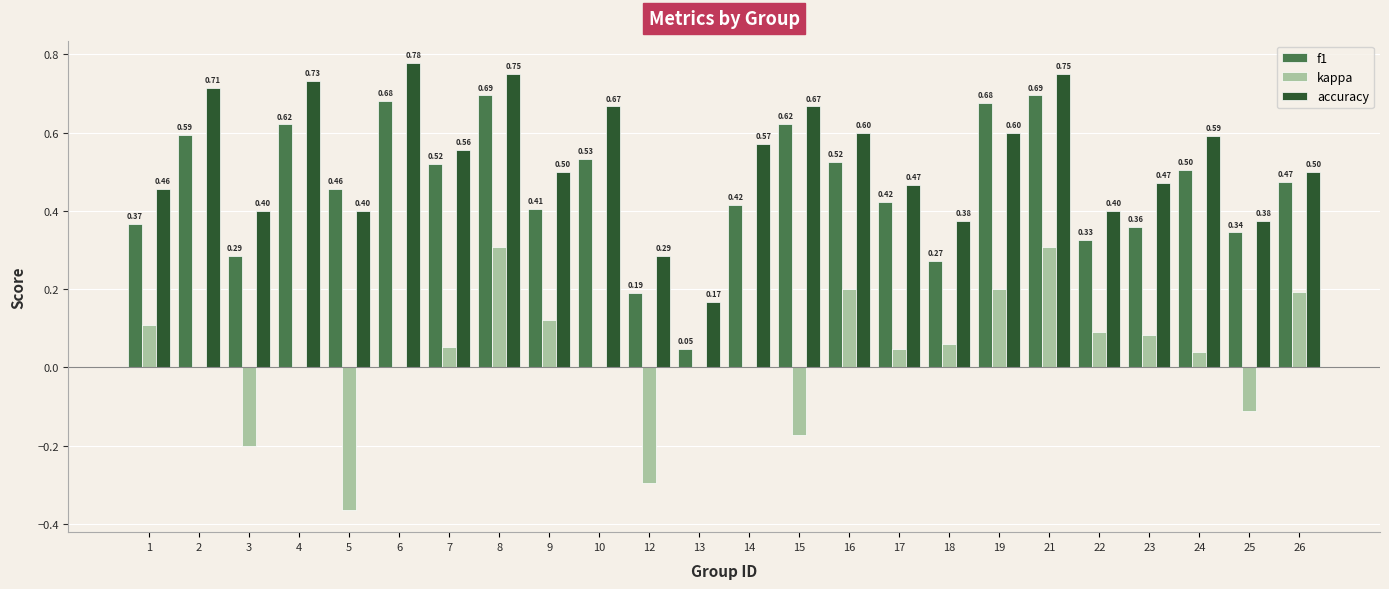

Which series has the widest spread of values?

kappa